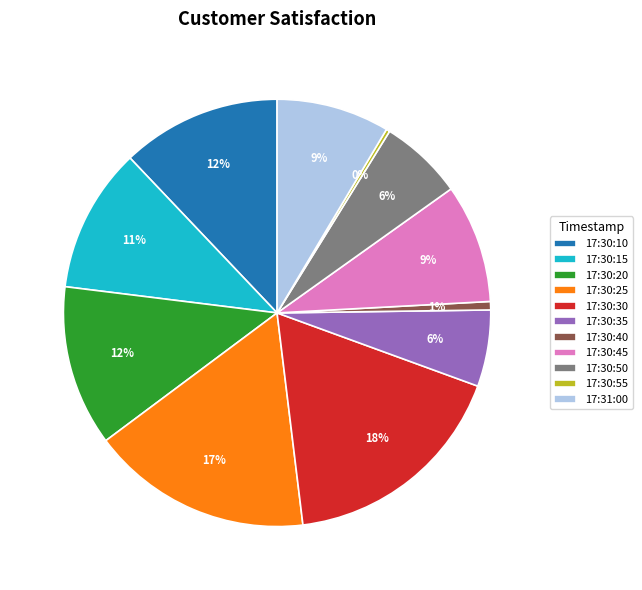

The 17:30:10 slice represents 12% of the pie. True or false?

True